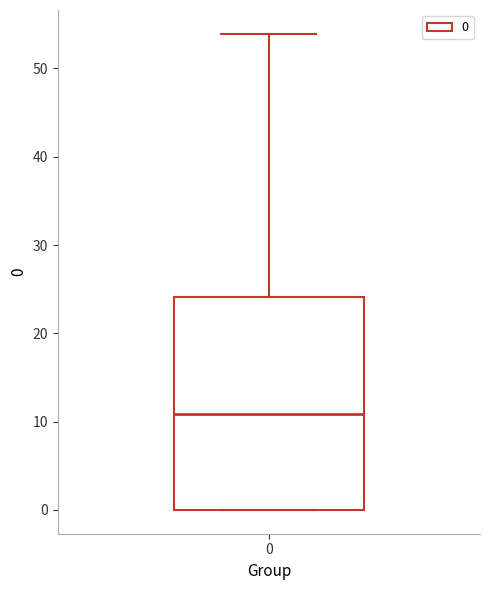

Where does the median line of the box at x = 0 sit on the y-axis? The values are not printed on the chart, so give them approximately, as read against the axis.

11